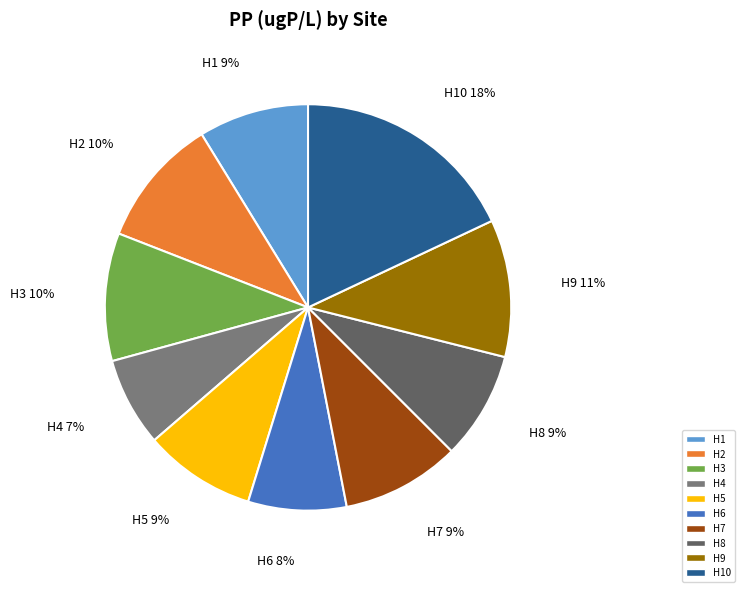

Is there a majority slice in this chart?

No